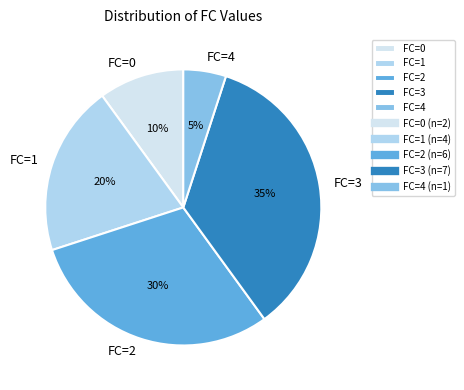

Is it true that FC=3 is 35% of the pie?

True